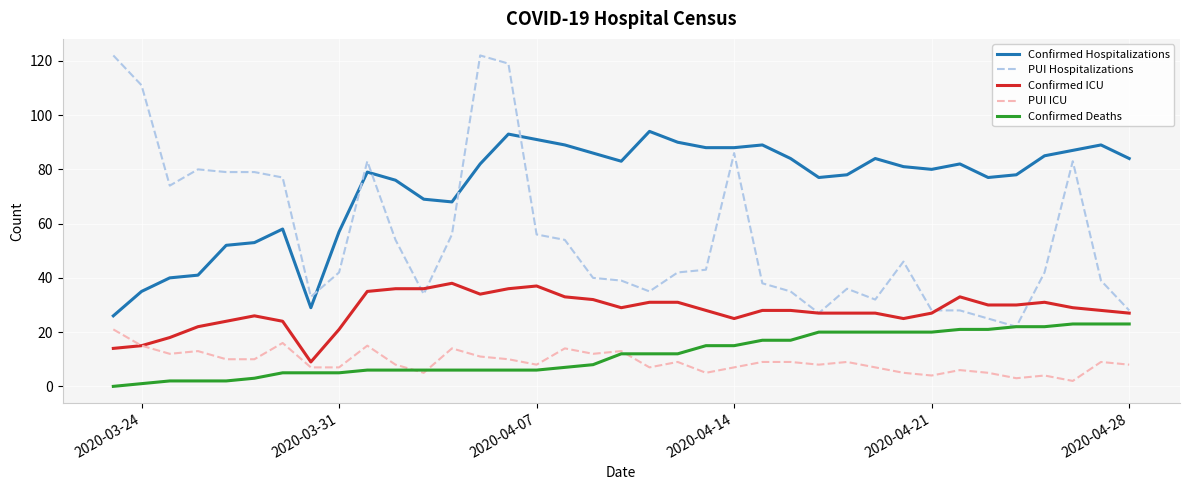

What is the greatest value displayed?

122